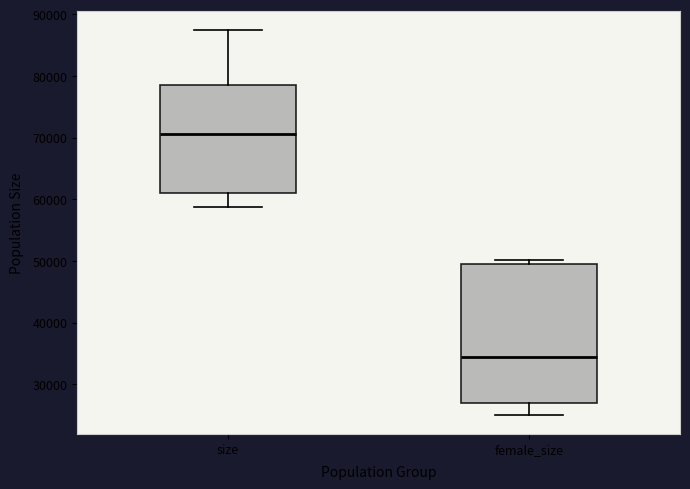

Reading left to right, transcribe this box plot: for each box, give where its median line is, the range the box spans, and where its two whiskers end, as read against the y-axis. The values are not printed on the chart, so give them approximately, as read against the axis.

size: median 71000, box 61000 to 79000, whiskers 59000 to 87000
female_size: median 34000, box 27000 to 50000, whiskers 25000 to 50000 (just above the box's upper edge)